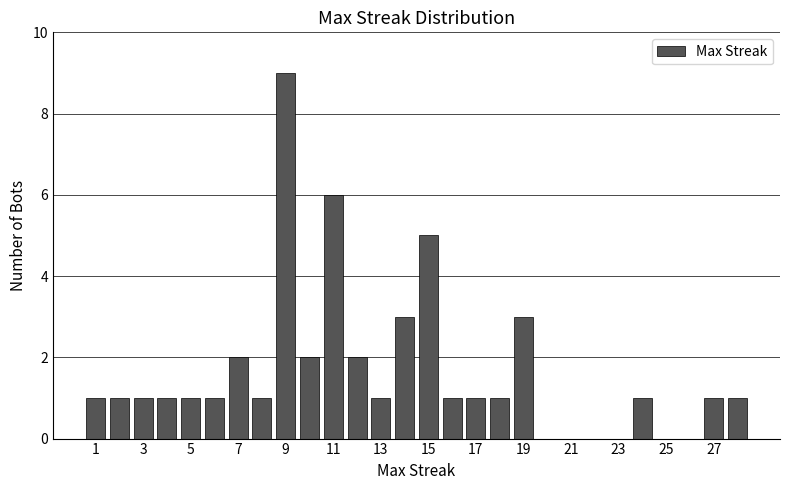

Reading left to right, transcribe this chart: for each bar, give the range it covers on the x-axis and its height. Neither the bar edges nor the heights are printed on the chart, so give them approximately, as read against the axes.

0.5 to 1.5: 1
1.5 to 2.5: 1
2.5 to 3.5: 1
3.5 to 4.5: 1
4.5 to 5.5: 1
5.5 to 6.5: 1
6.5 to 7.5: 2
7.5 to 8.5: 1
8.5 to 9.5: 9
9.5 to 10.5: 2
10.5 to 11.5: 6
11.5 to 12.5: 2
12.5 to 13.5: 1
13.5 to 14.5: 3
14.5 to 15.5: 5
15.5 to 16.5: 1
16.5 to 17.5: 1
17.5 to 18.5: 1
18.5 to 19.5: 3
19.5 to 20.5: 0
20.5 to 21.5: 0
21.5 to 22.5: 0
22.5 to 23.5: 0
23.5 to 24.5: 1
24.5 to 25.5: 0
25.5 to 26.5: 0
26.5 to 27.5: 1
27.5 to 28.5: 1